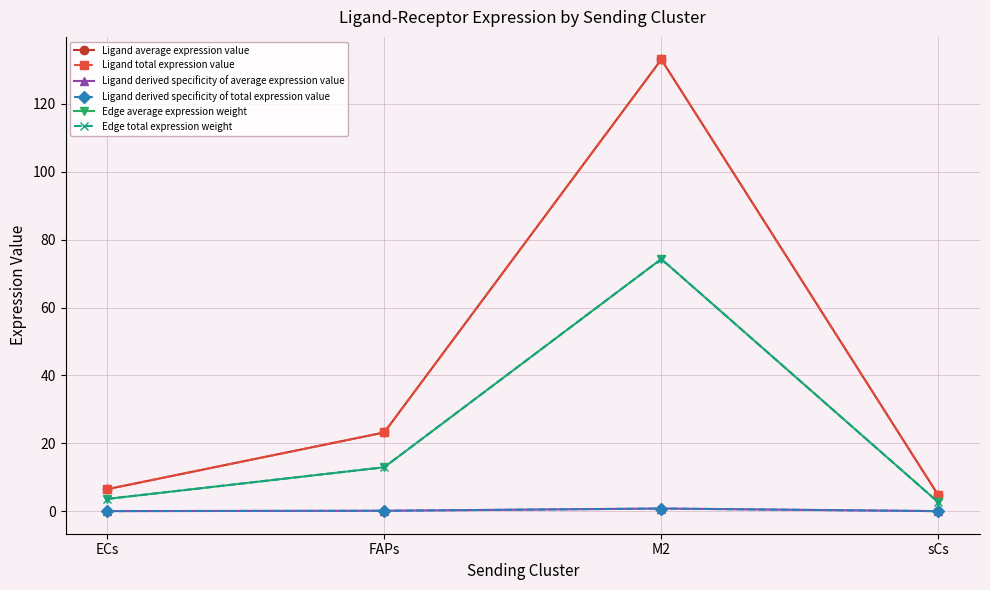

Is this an area chart (filled region under the line)?

No